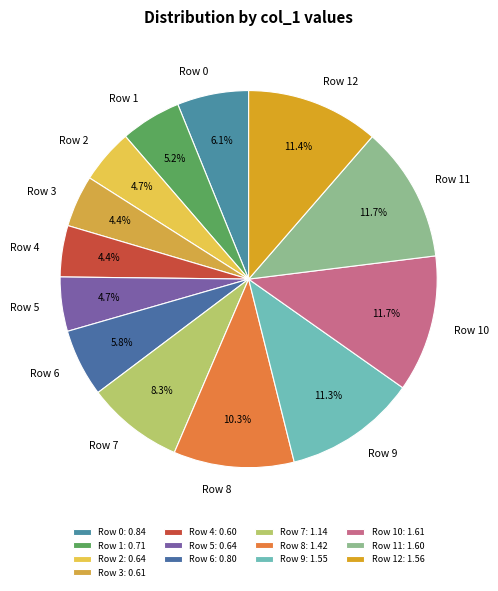

What is the ratio of the value at Row 4 to the value at Row 7?

0.5